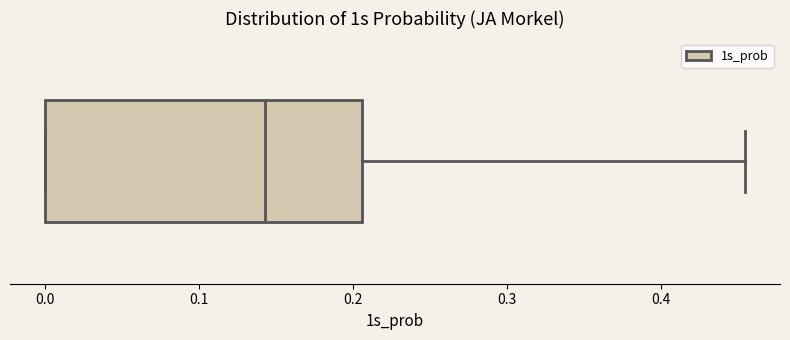

Read this box plot against the x-axis: the position of the median line, the range covered by the box, and the ends of both whiskers. The values are not printed on the chart, so give them approximately, as read against the axis.

median 0.14, box 0.00 to 0.21, whiskers 0.00 to 0.45